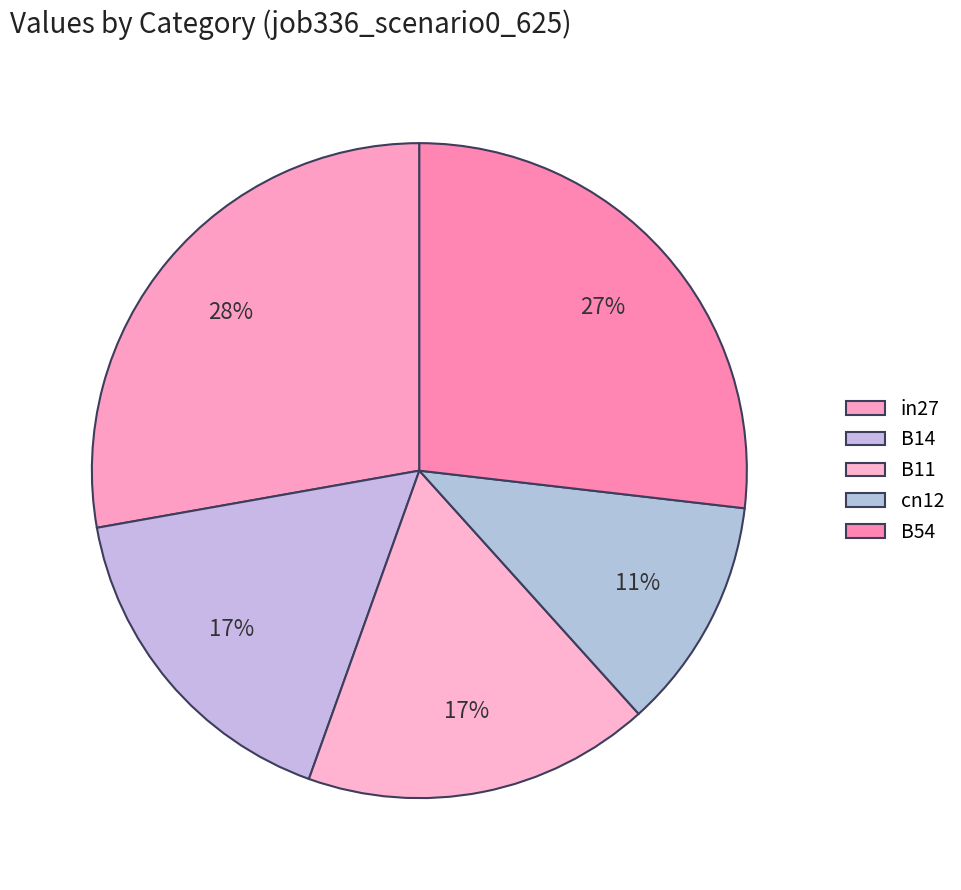

Count the number of slices in the pie.

5